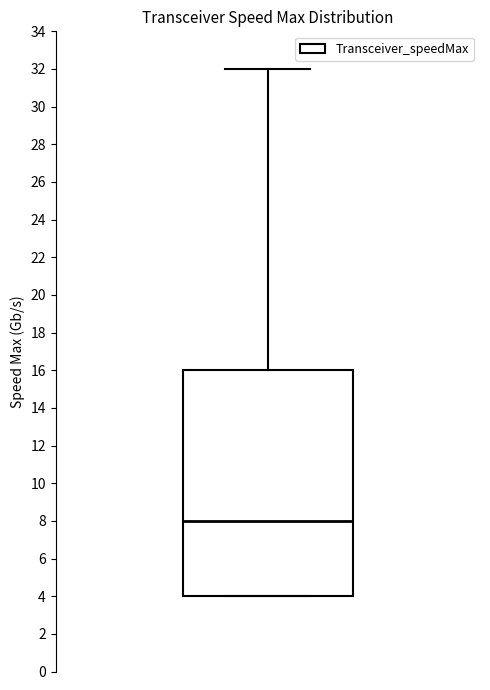

Where does the median line of the box sit on the y-axis? The values are not printed on the chart, so give them approximately, as read against the axis.

8